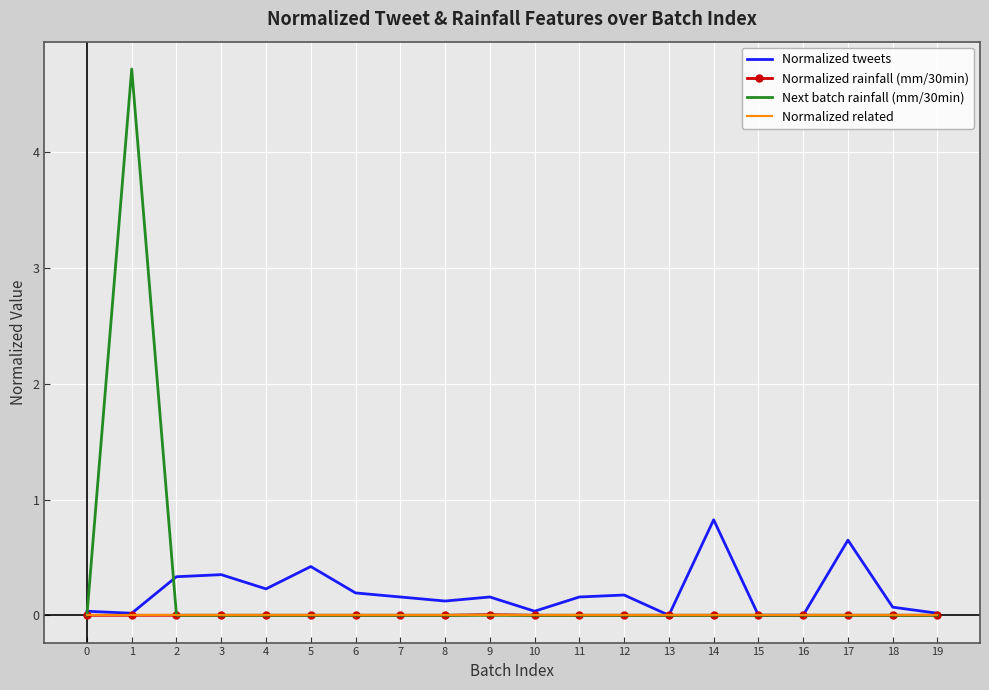

Which series has the largest range (max minus min)?

Next batch rainfall (mm/30min)